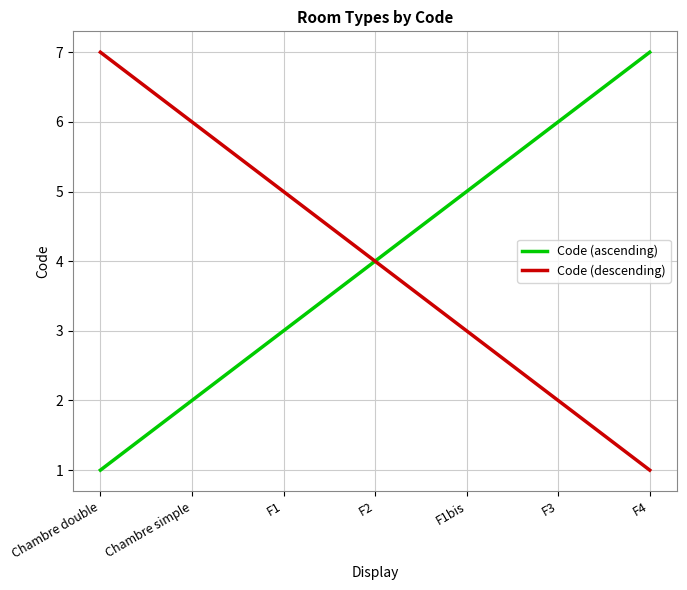

What is the total value across all series at Chambre simple?

8